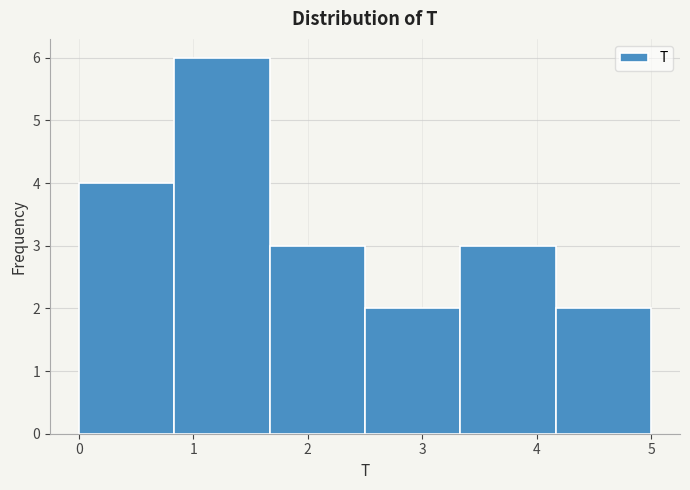

What is the height of the bar covering 0.0 to 0.8 on the x-axis? Neither the bar edges nor the heights are printed on the chart, so give them approximately, as read against the axes.

4